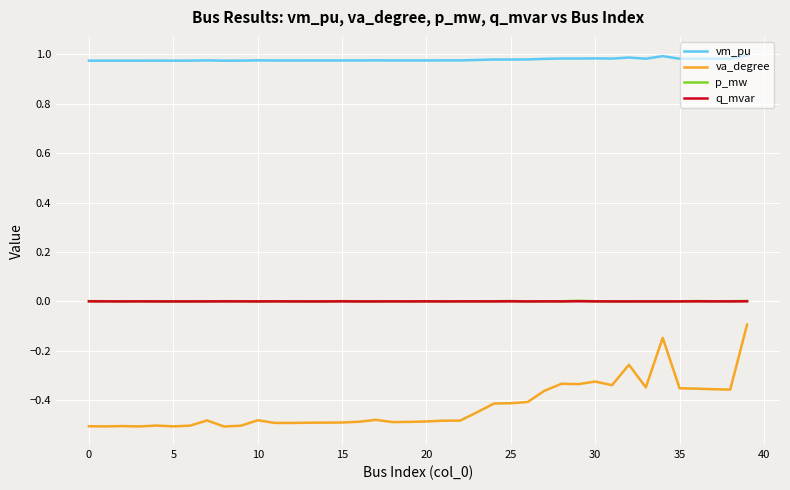

Which series has the largest total across all categories?

vm_pu